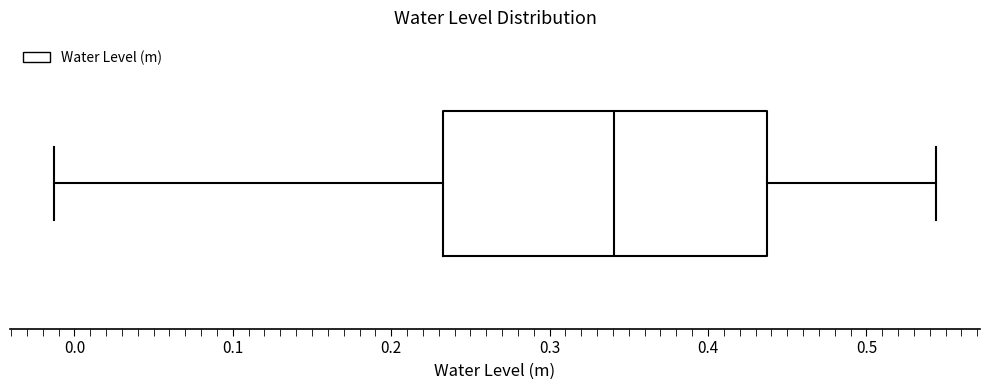

Where does the median line of the box sit on the x-axis? The values are not printed on the chart, so give them approximately, as read against the axis.

0.34